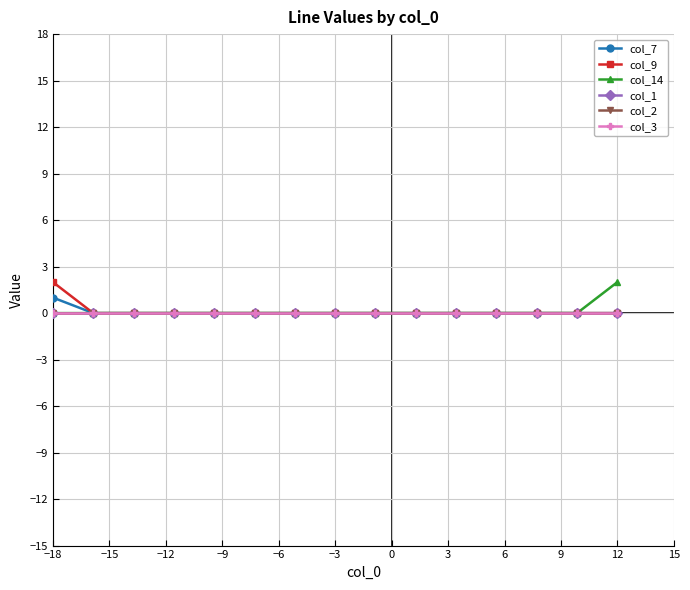

Does the chart have visible grid lines?

Yes